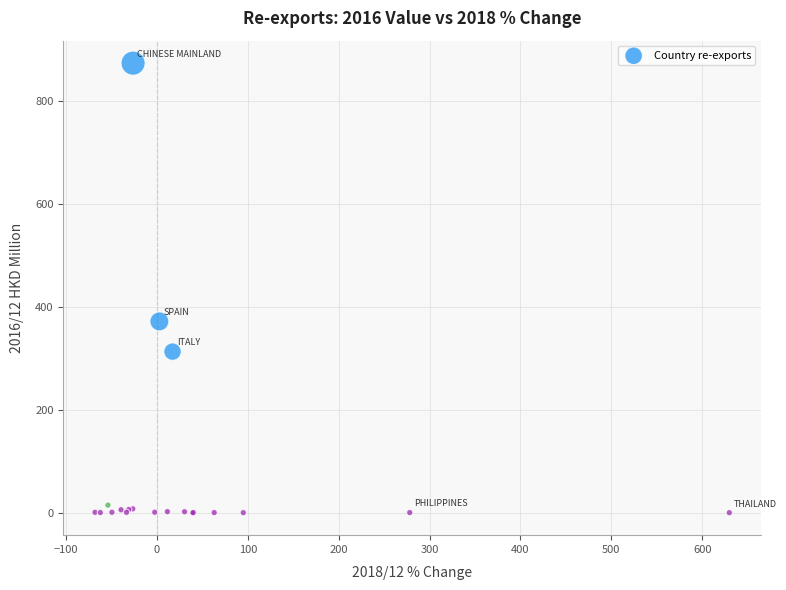

What Y value in the scatter plot is closest to 437?

372.2